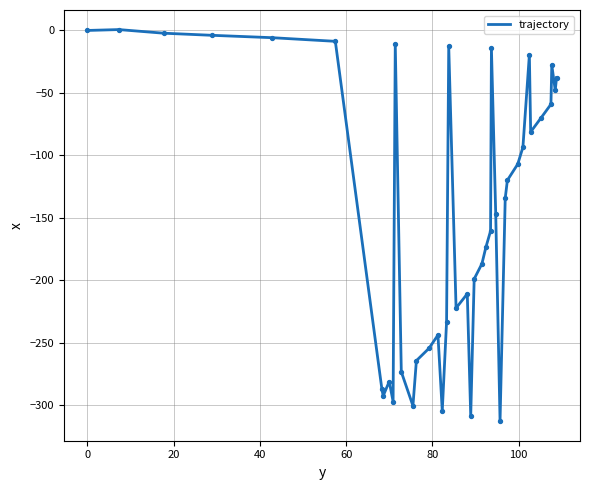

What is the minimum value shown in the chart?

-312.7